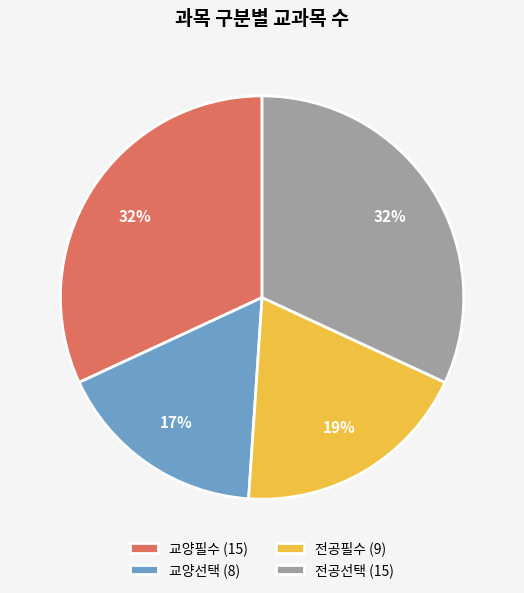

Is there any slice that represents more than half of the pie?

No